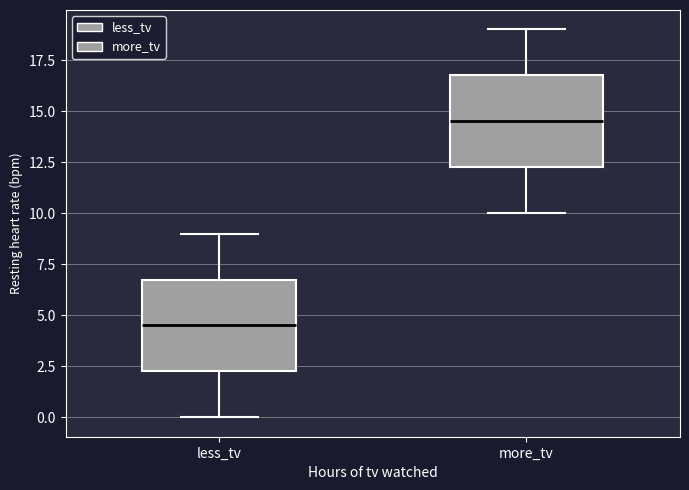

Where does the median line of the box for more_tv sit on the y-axis? The values are not printed on the chart, so give them approximately, as read against the axis.

14.5